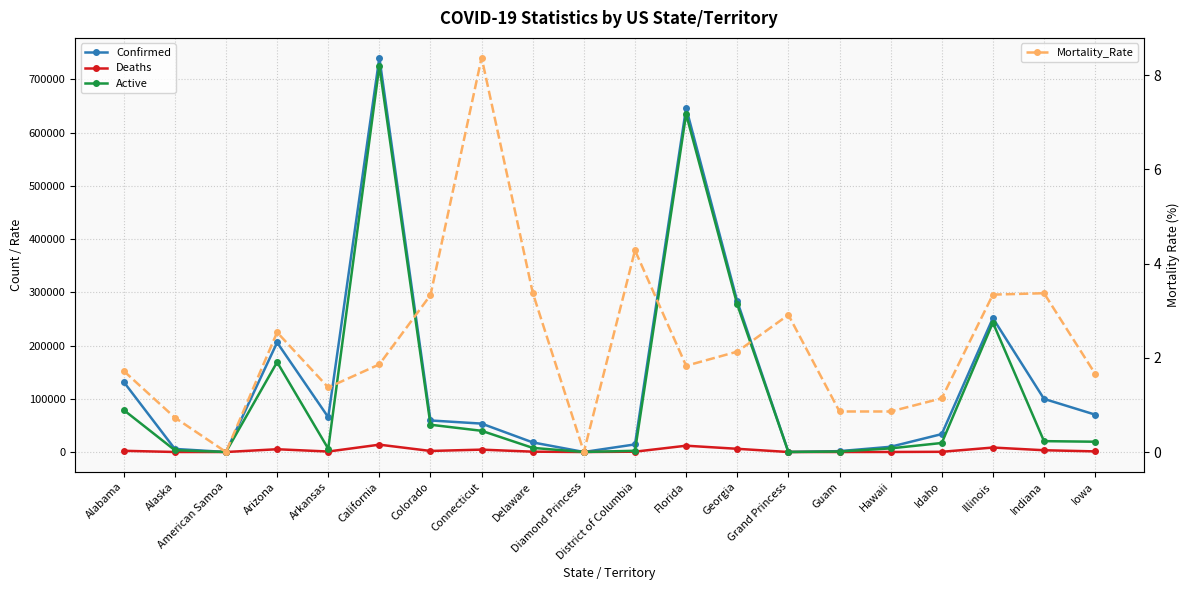

Is this an area chart (filled region under the line)?

No